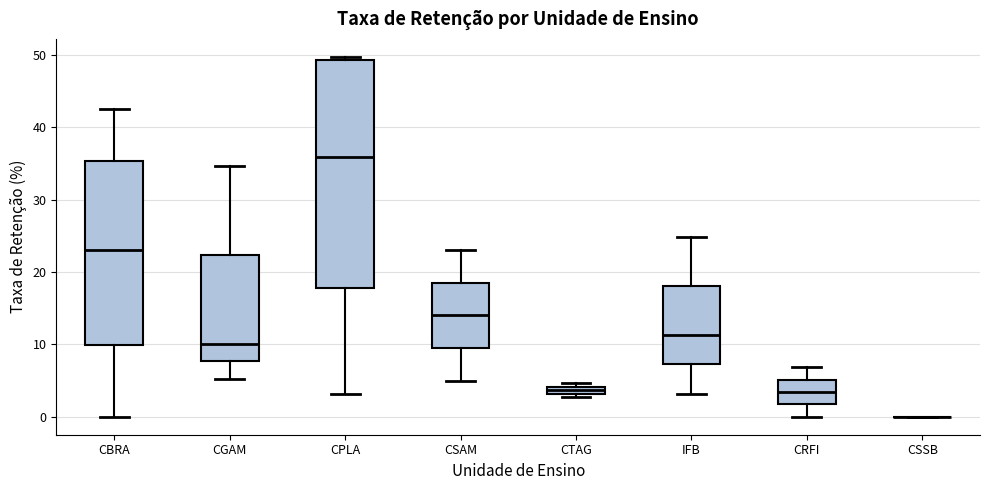

Where is the upper edge of the box for CRFI on the y-axis? The values are not printed on the chart, so give them approximately, as read against the axis.

5